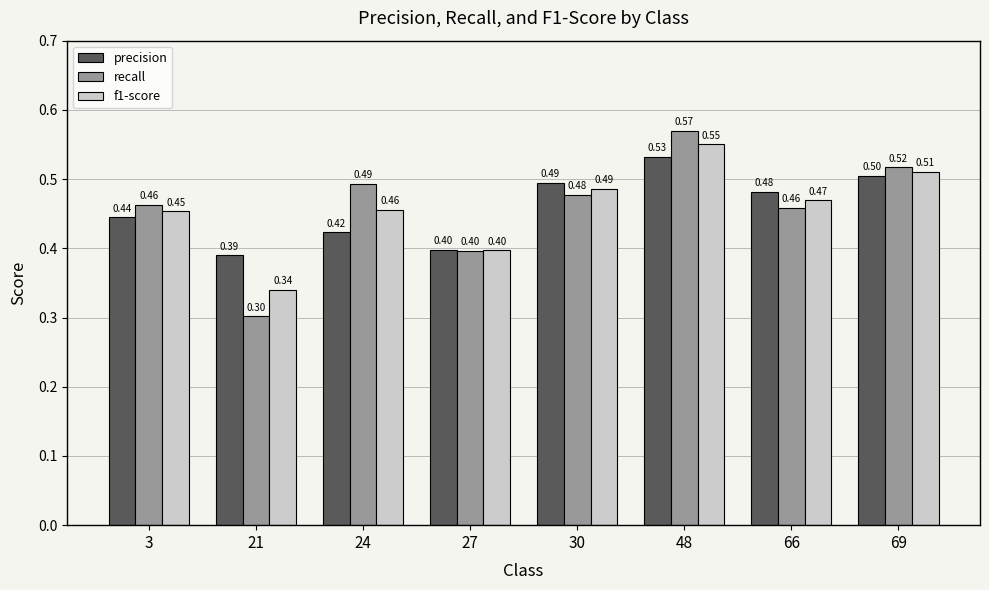

Where is f1-score nearest to the value 0?

21